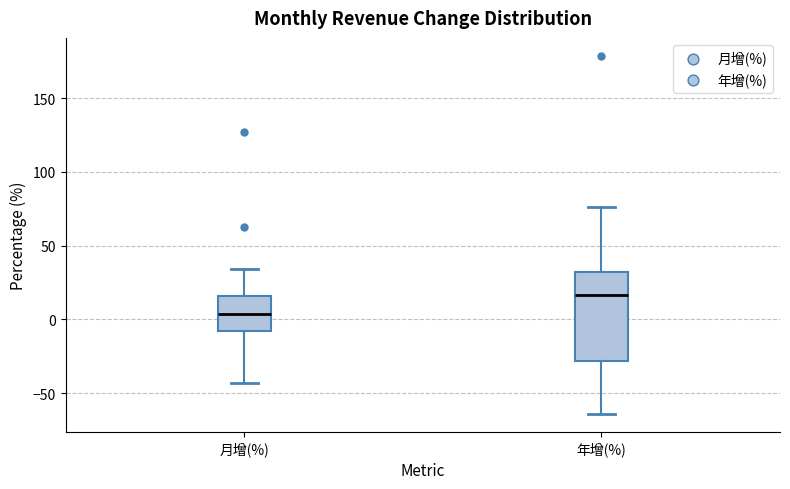

Reading left to right, transcribe this box plot: for each box, give where its median line is, the range the box spans, and where its two whiskers end, as read against the y-axis. The values are not printed on the chart, so give them approximately, as read against the axis.

月增(%): median 5, box -10 to 15, whiskers -45 to 35
年增(%): median 15, box -30 to 30, whiskers -65 to 75